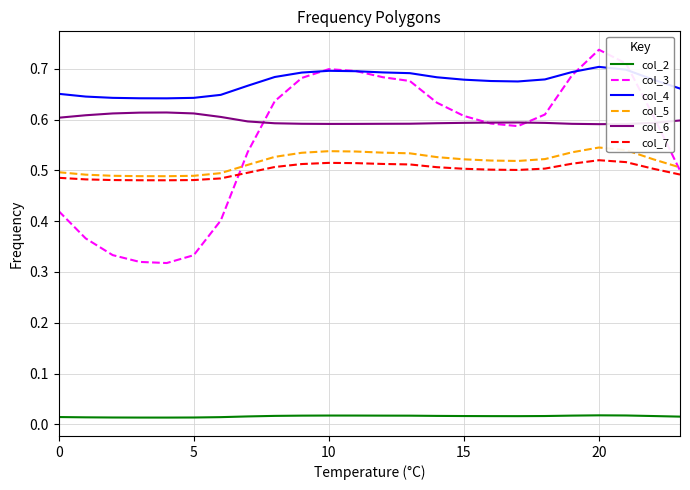

Which series has the widest spread of values?

col_3